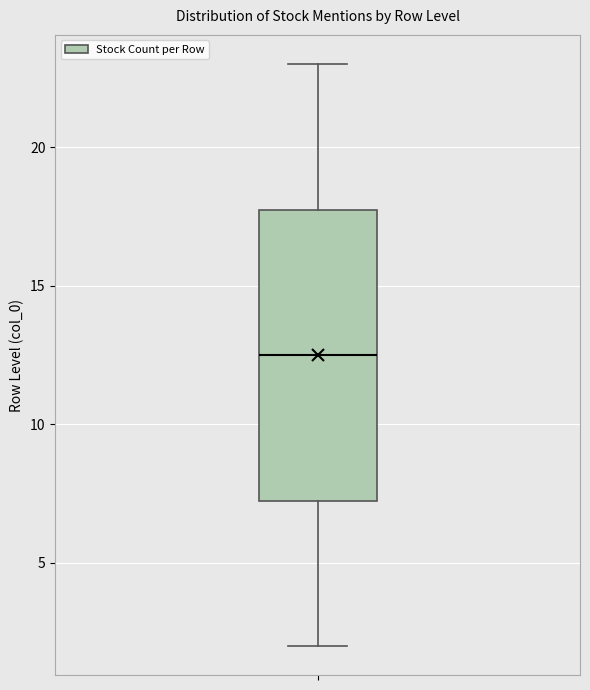

Read this box plot against the y-axis: the position of the median line, the range covered by the box, and the ends of both whiskers. The values are not printed on the chart, so give them approximately, as read against the axis.

median 12.5, box 7.5 to 18.0, whiskers 2.0 to 23.0